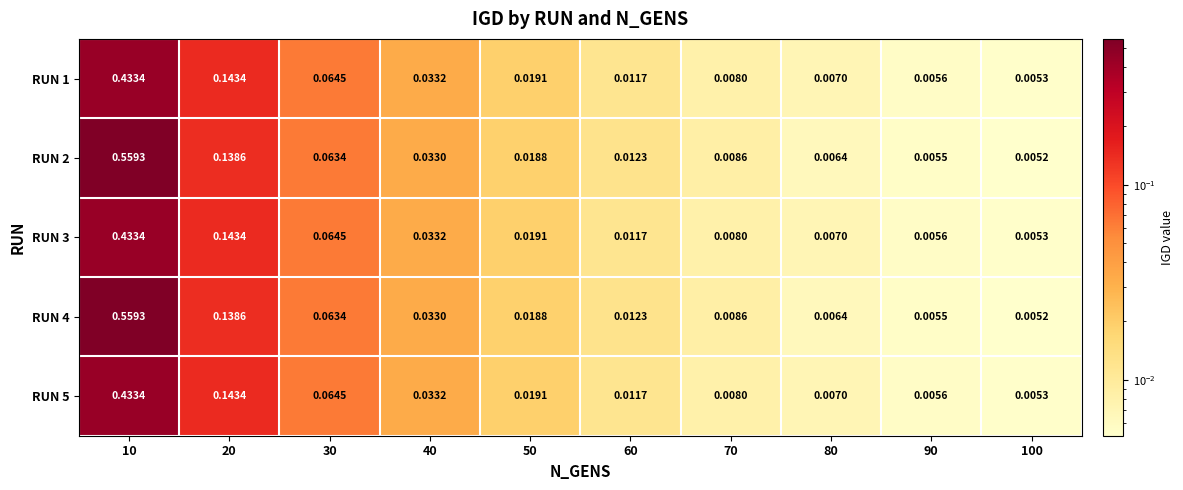

Is the value of RUN 4 at 20 greater than the value of RUN 2 at 70?

Yes